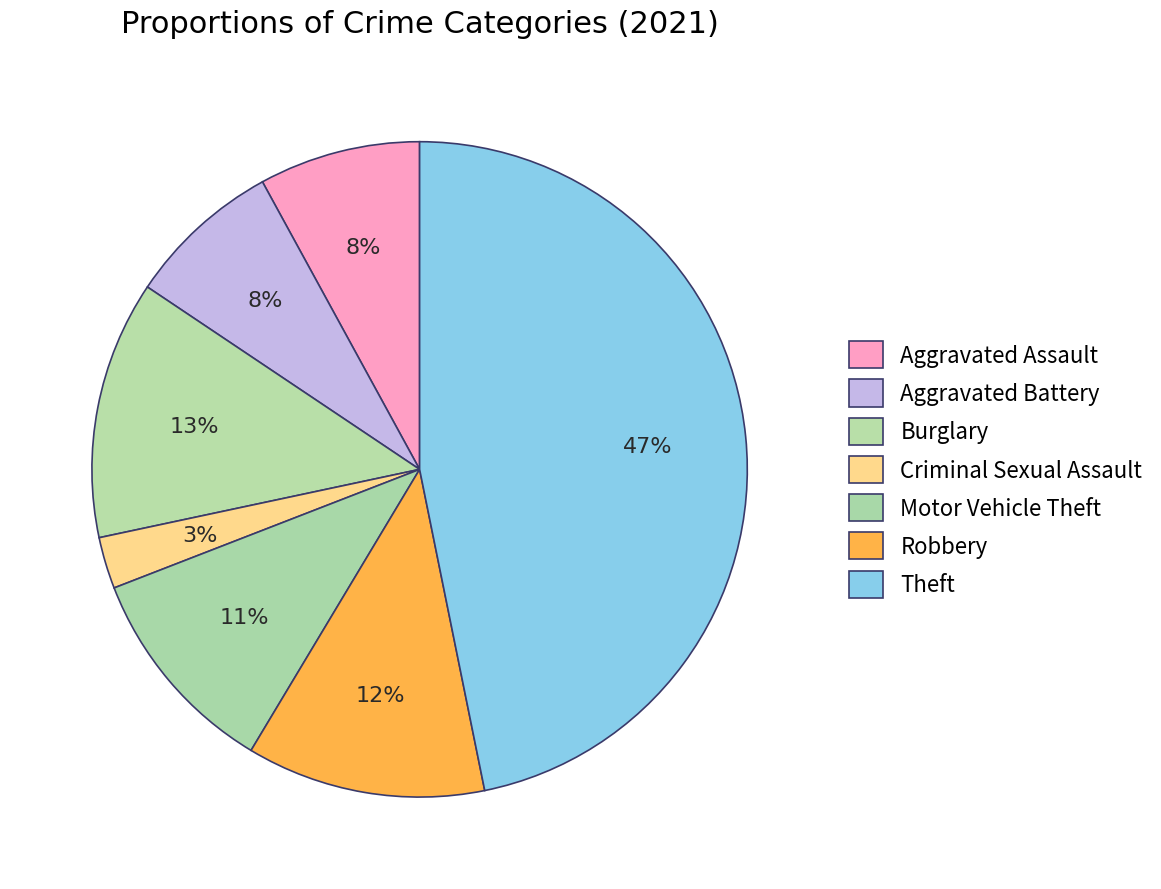

To the nearest percent, what is the difference between the Aggravated Assault and Burglary slice percentages?

5%